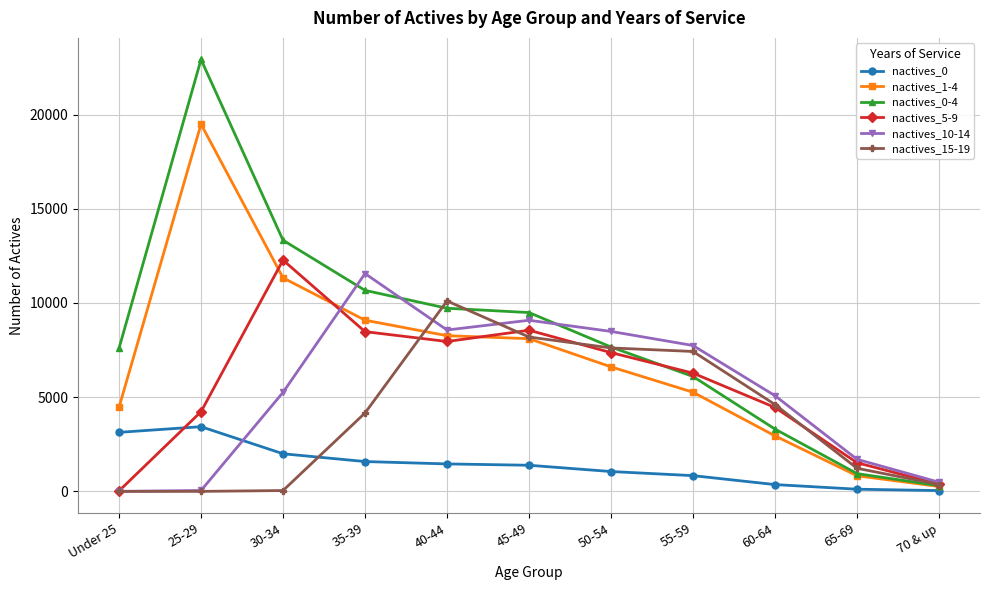

In nactives_1-4, how many points are higher than both neighbors (excluding endpoints)?

1